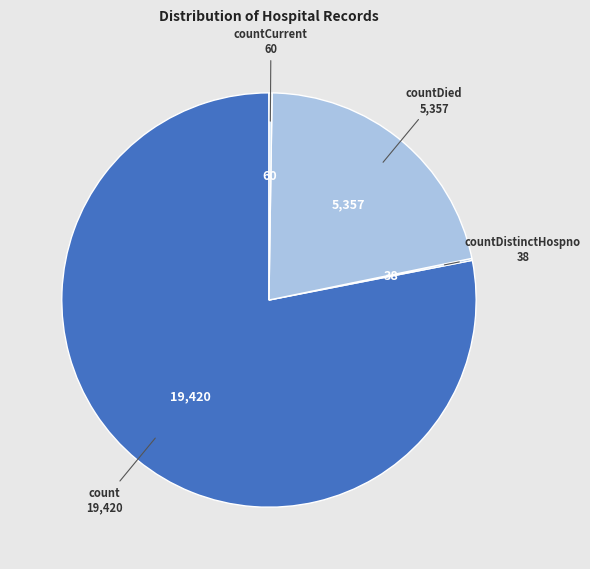

True or false: count accounts for 78% of the total.

True